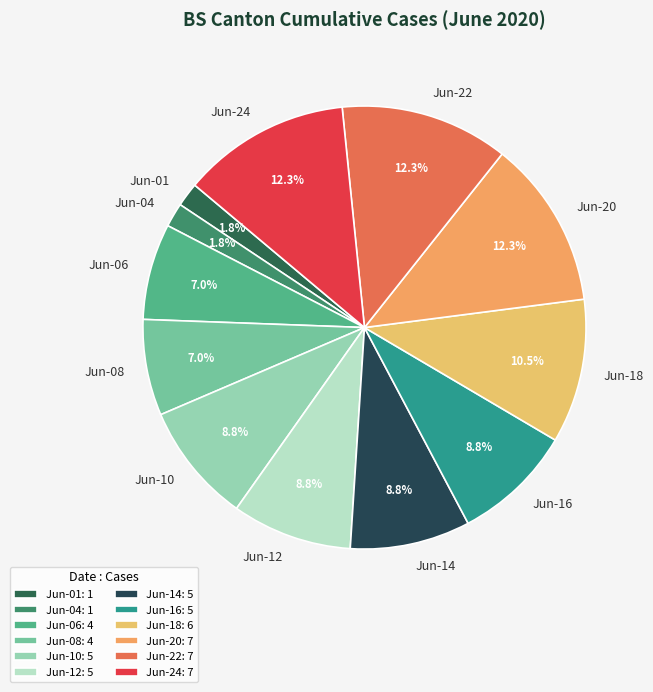

Do Jun-04 and Jun-10 together represent more than half of the pie?

No